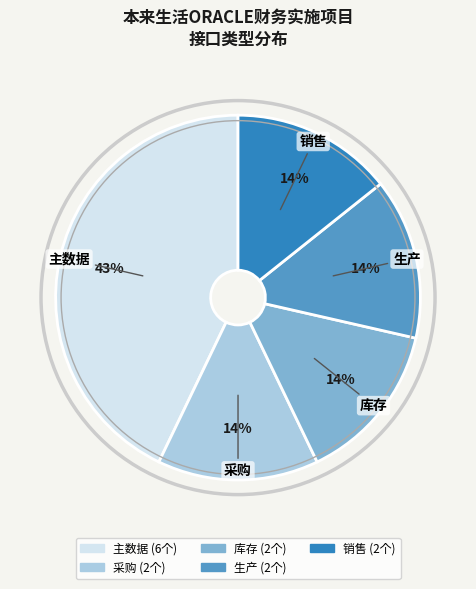

How many segments does this pie chart have?

5